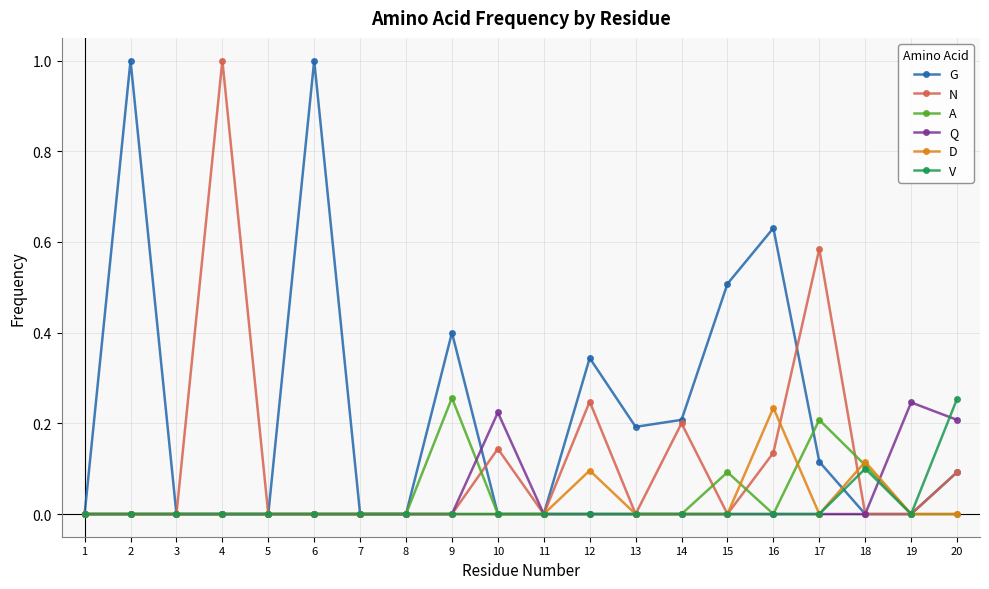

Is the value of G at 2 greater than the value of N at 15?

Yes